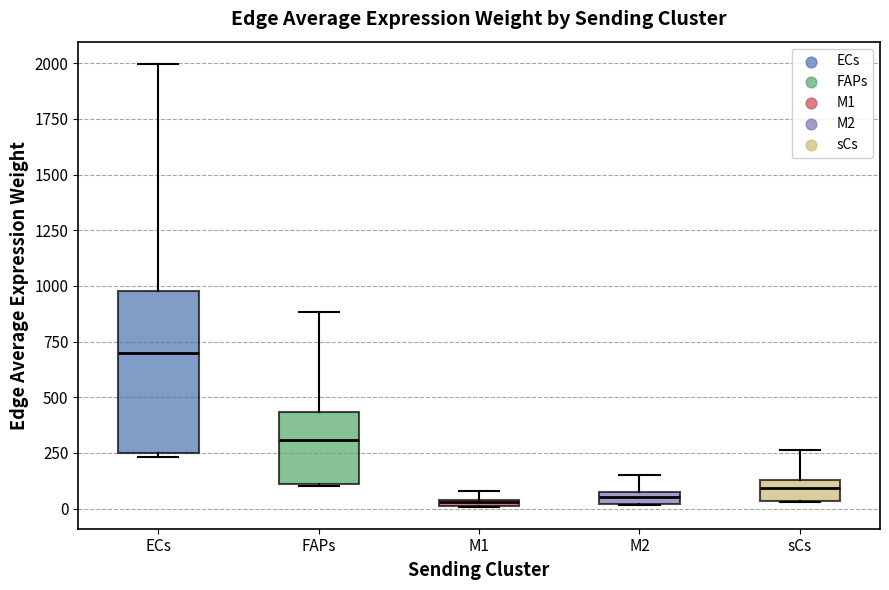

Which box's median line is the highest?

ECs